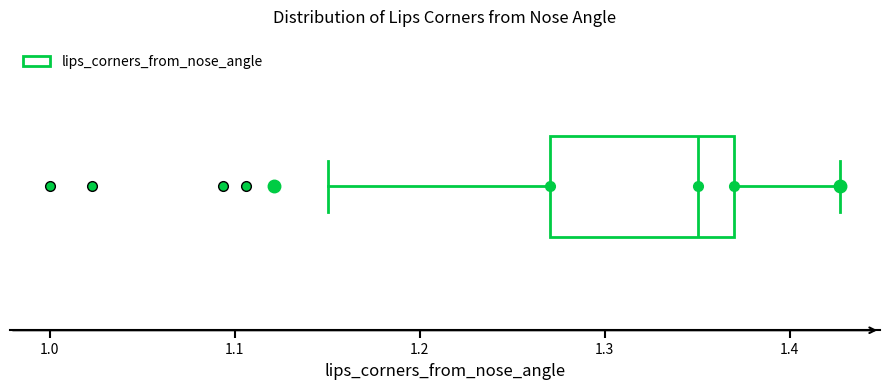

Transcribe this box plot: give where the median line is, the range the box spans, and where the two whiskers end, as read against the x-axis. The values are not printed on the chart, so give them approximately, as read against the axis.

median 1.35, box 1.27 to 1.37, whiskers 1.15 to 1.43